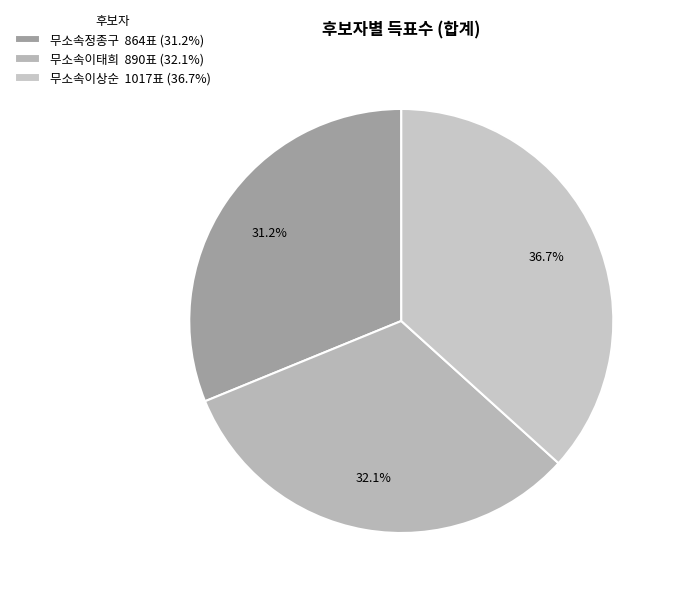

Is there a majority slice in this chart?

No